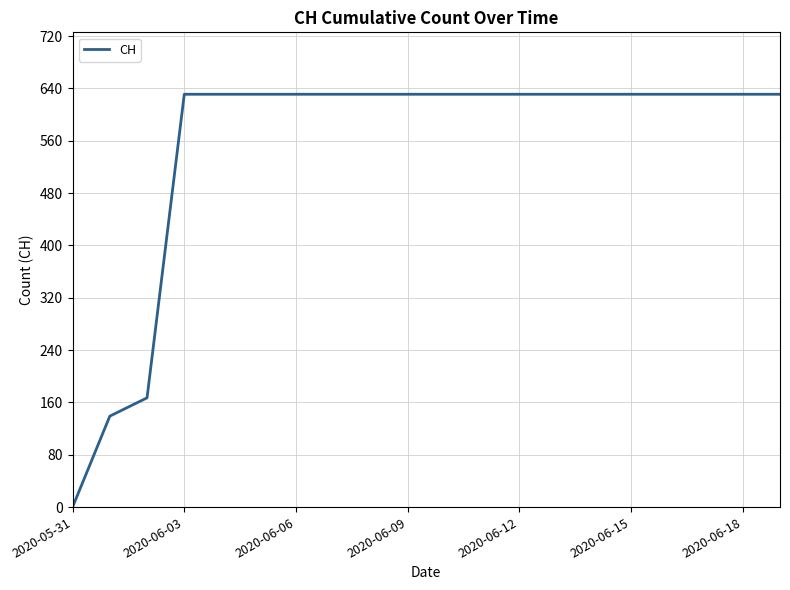

Reading left to right, transcribe all the data shown in this chart.

0	139	167	631	631	631	631	631	631	631	631	631	631	631	631	631	631	631	631	631